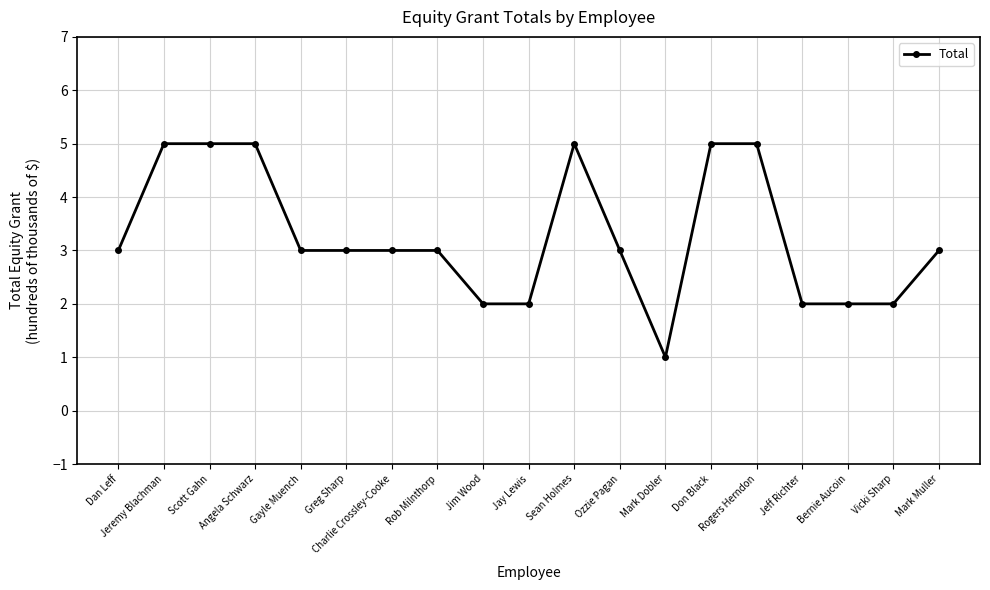

True or false: there are more than 0 points higher than both neighbors.

True